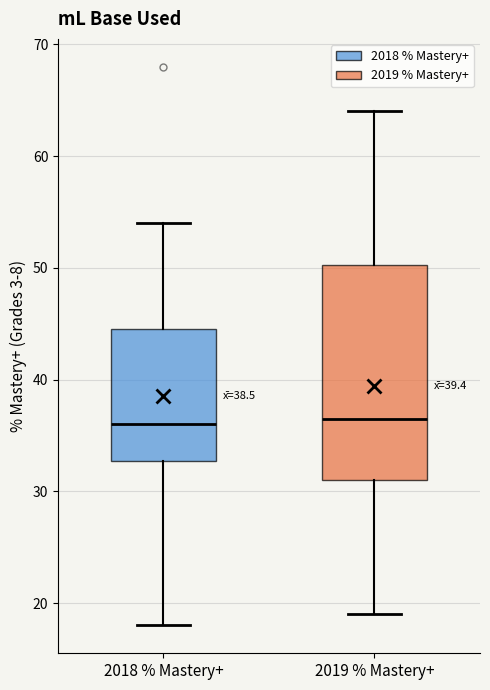

Which box is the tallest, from its lower edge to its upper edge?

2019 % Mastery+